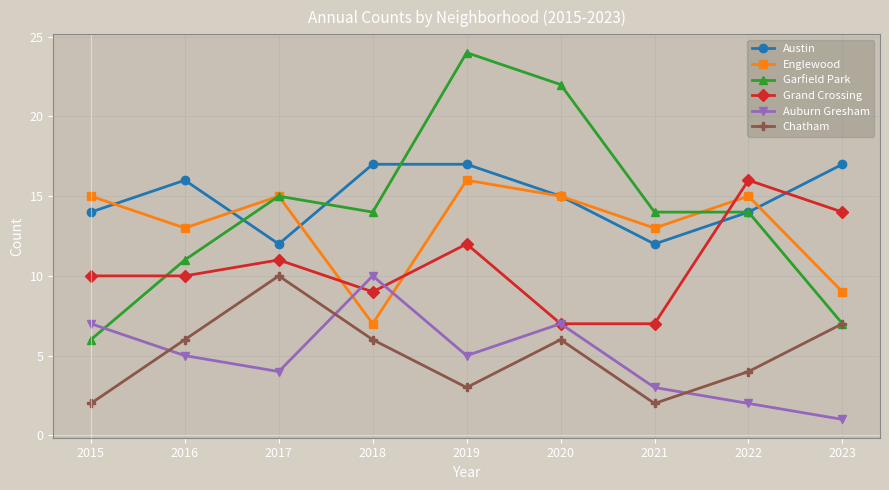

What is the spread (max minus min) of values at 2020?

16